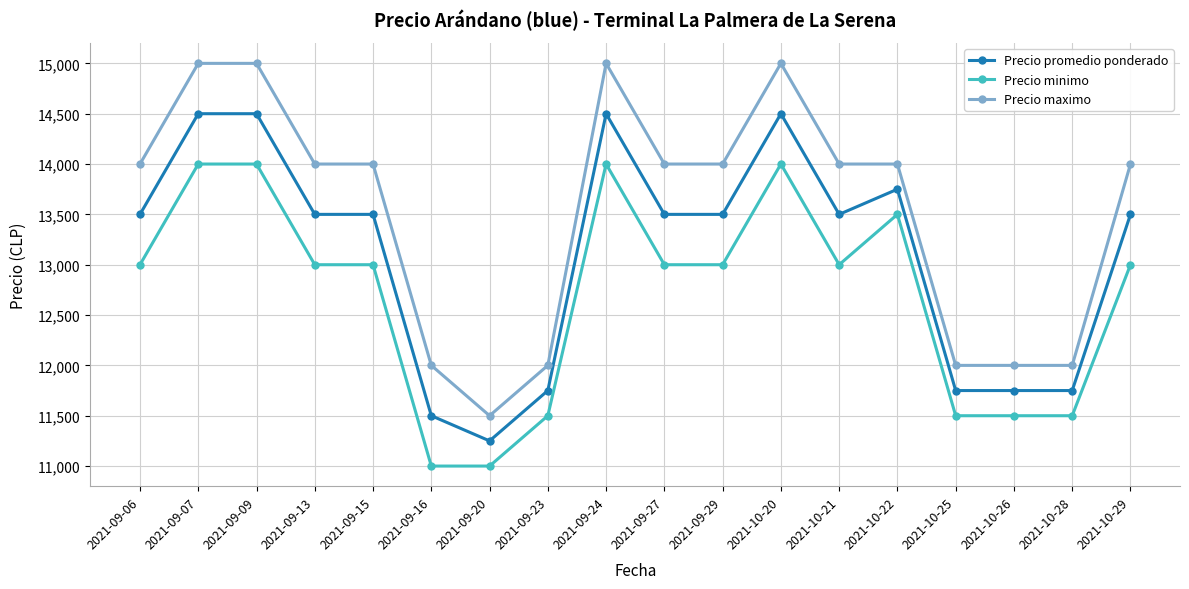

What is the label of the 5th point from the right?

2021-10-22